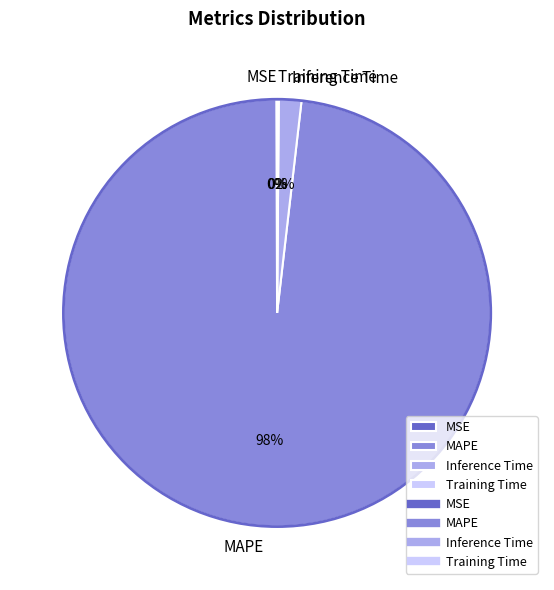

True or false: MAPE accounts for 89% of the total.

False